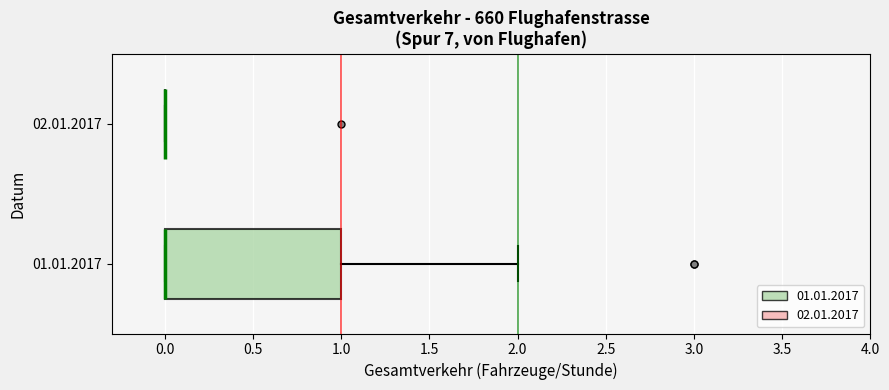

Reading bottom to top, transcribe this box plot: for each box, give where its median line is, the range the box spans, and where its two whiskers end, as read against the x-axis. The values are not printed on the chart, so give them approximately, as read against the axis.

01.01.2017: median 0 (drawn on the box's left edge), box 0 to 1, whiskers 0 to 2
02.01.2017: box collapsed to a line at 0, whiskers 0 to 0